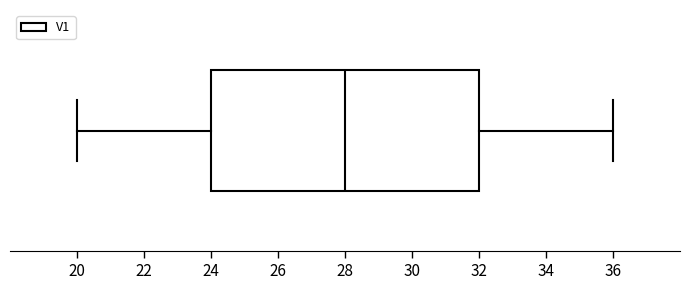

Where does the left whisker of the box end on the x-axis? The values are not printed on the chart, so give them approximately, as read against the axis.

20